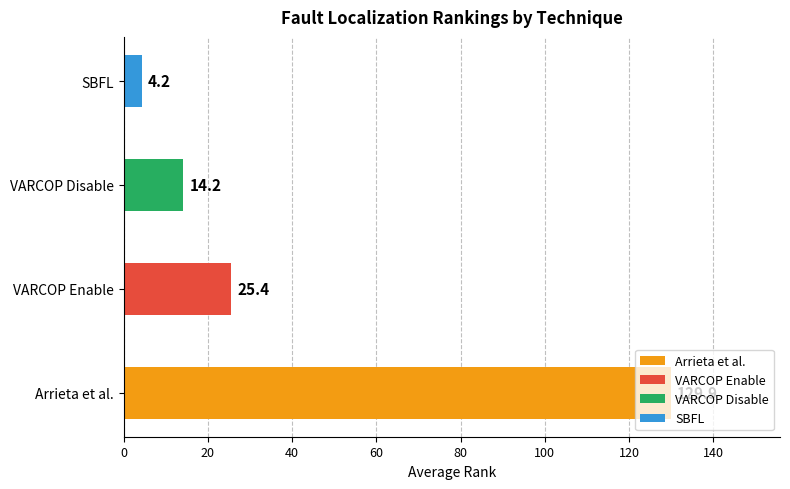

Rank the categories by value from highest to lowest.

Arrieta et al., VARCOP Enable, VARCOP Disable, SBFL